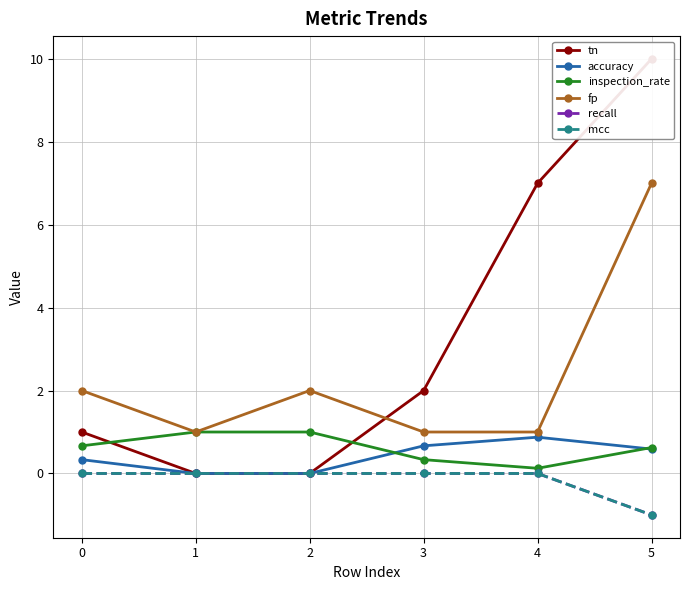

What are all the series names shown in the legend?

tn, accuracy, inspection_rate, fp, recall, mcc